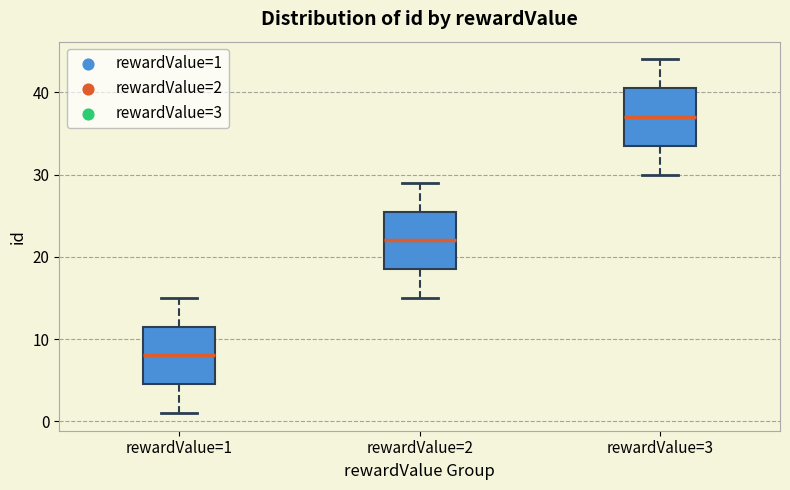

Which box has the highest median line?

rewardValue=3